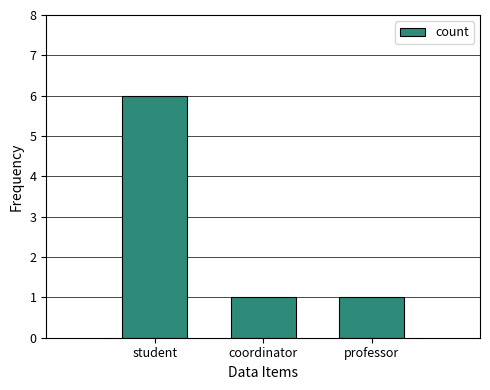

What is the value of the 2nd bar from the left?

1